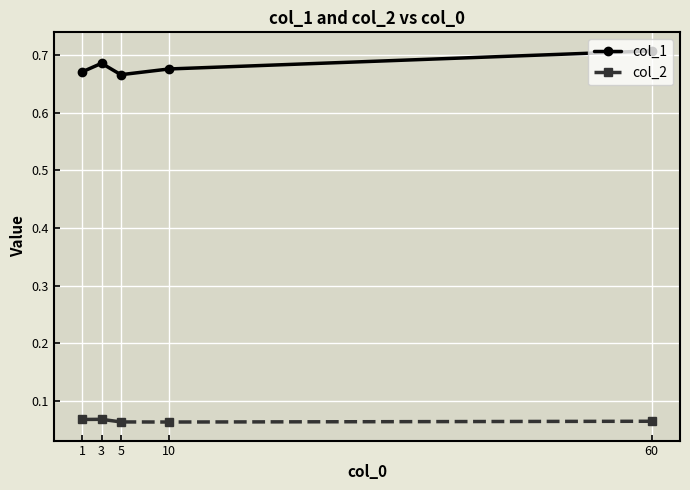

What is the value of the col_2 point at the 2nd from the left?

0.1